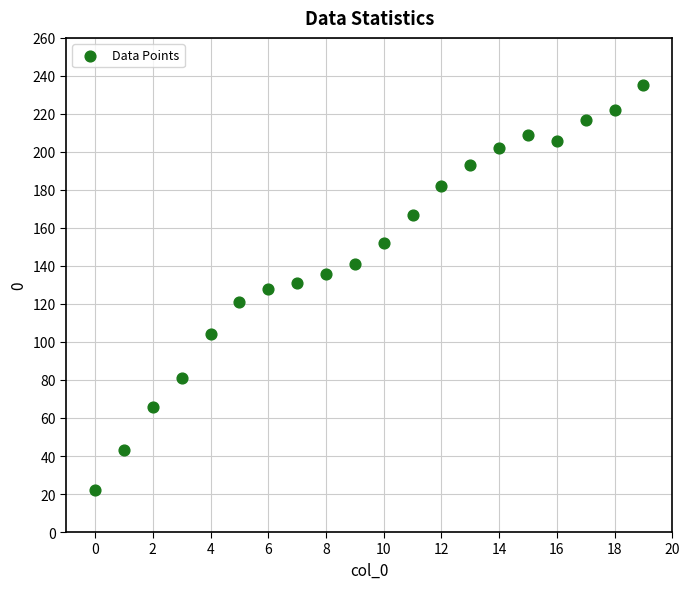

What is the range of Y values (max minus min)?

213